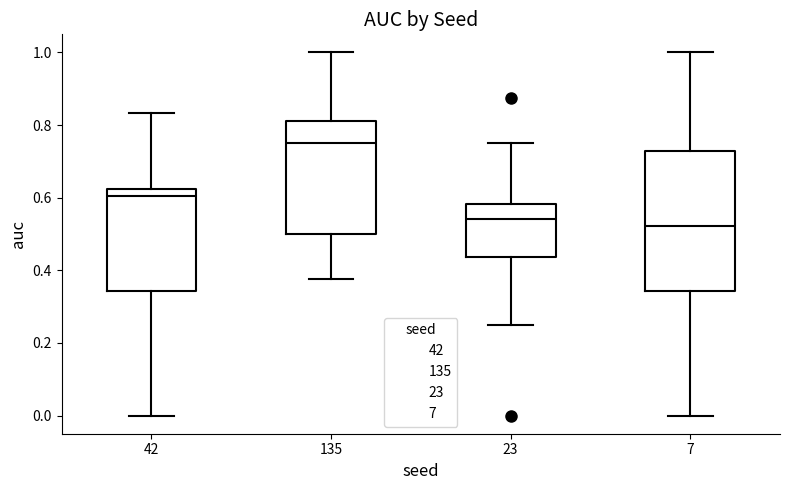

Which box's median line is the highest?

135